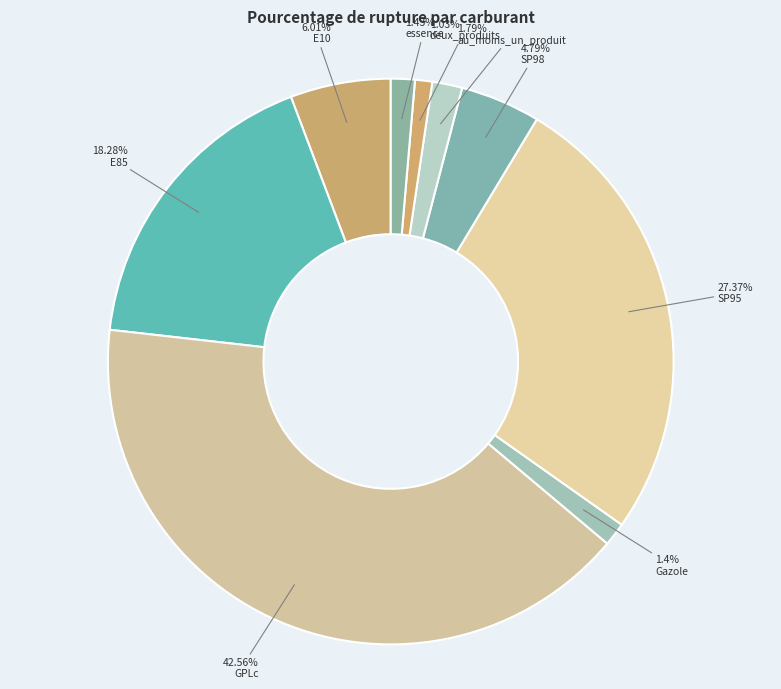

What is the smallest slice in the pie chart?

deux_produits